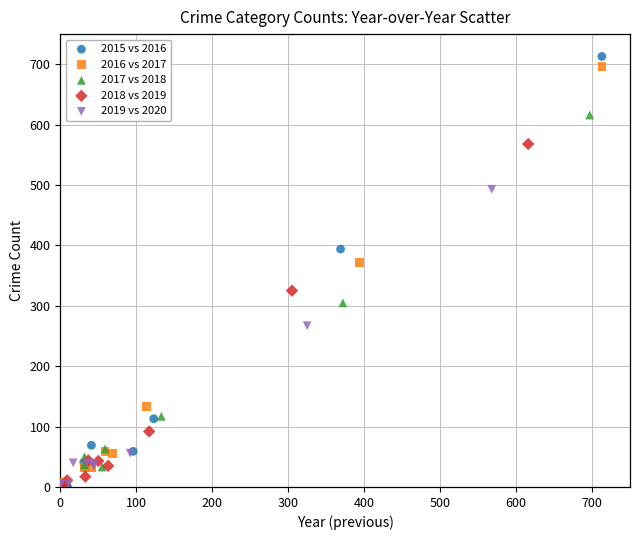

What are all the series names shown in the legend?

2015 vs 2016, 2016 vs 2017, 2017 vs 2018, 2018 vs 2019, 2019 vs 2020